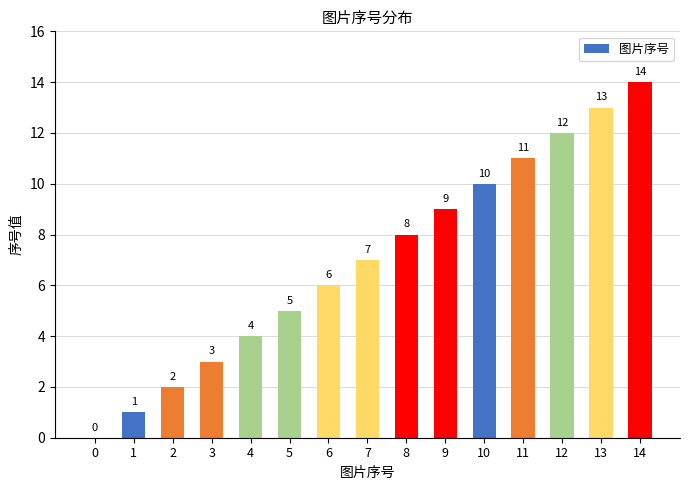

Where is the data nearest to the value 7?

7